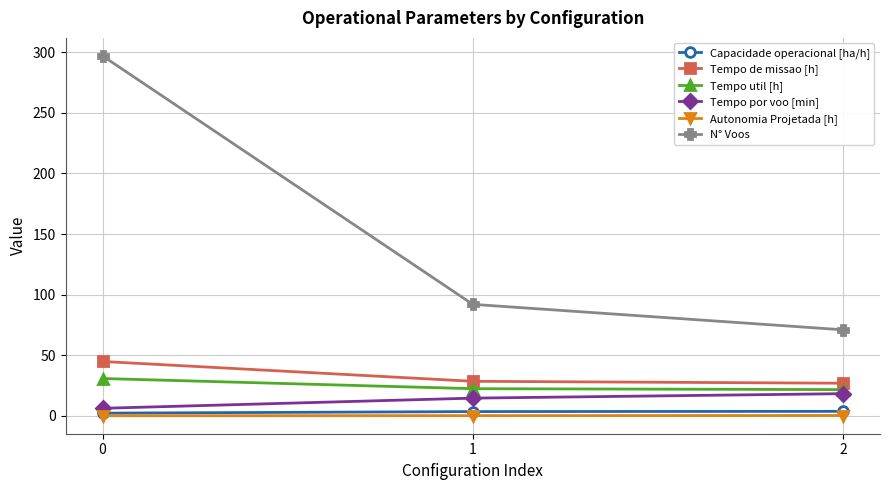

Does the chart display data point markers on the line(s)?

Yes